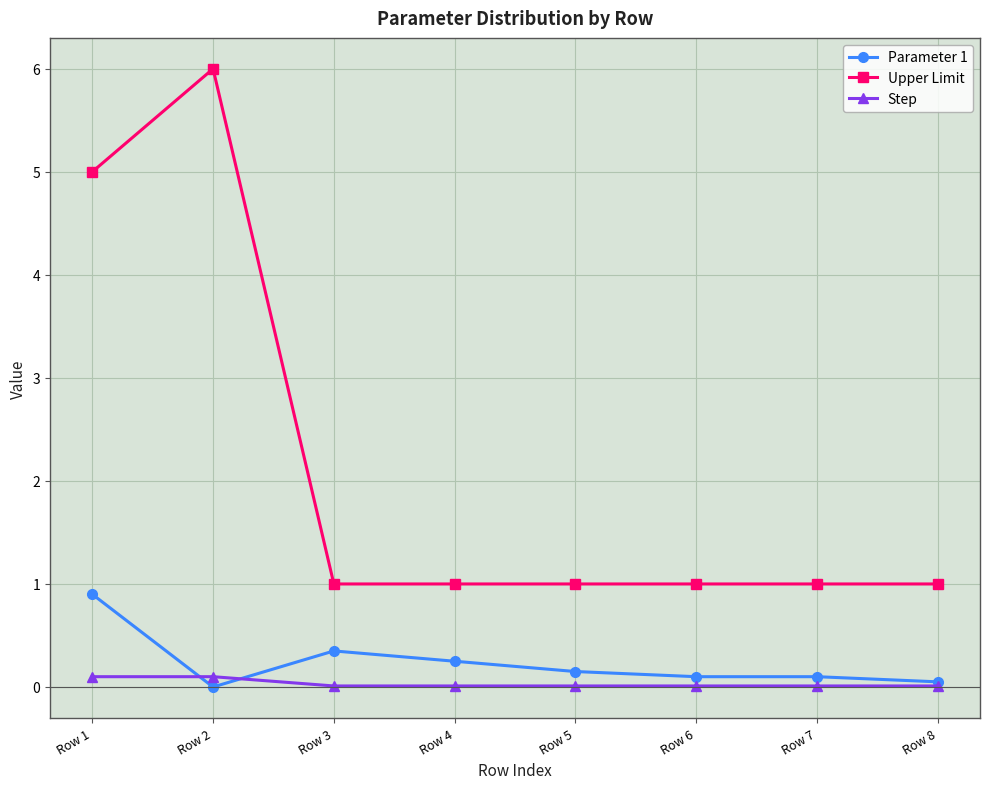

How many lines are shown in the chart?

3